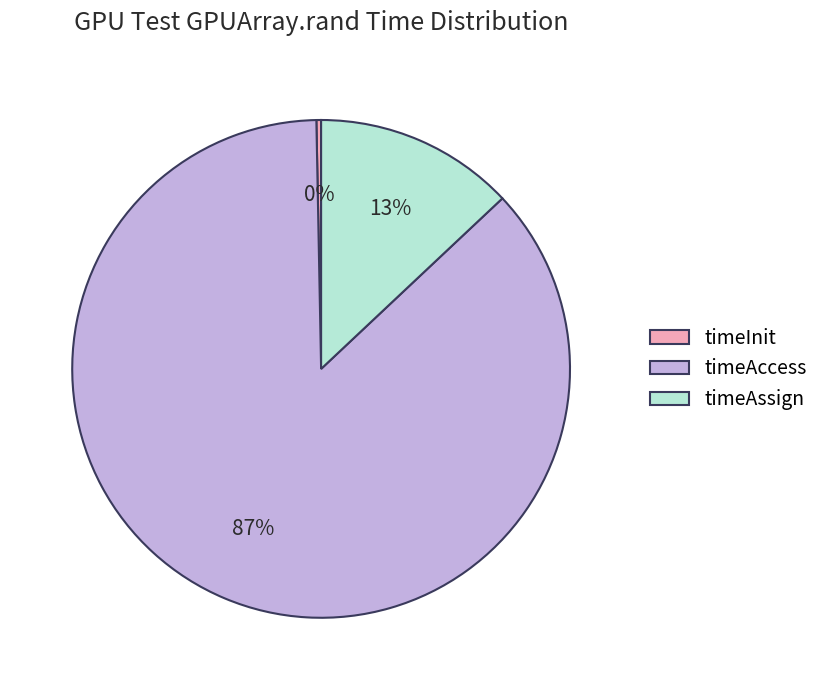

True or false: timeAccess accounts for 87% of the total.

True